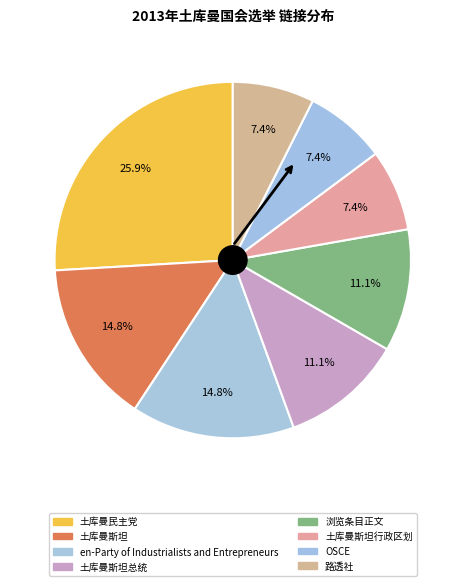

To the nearest percent, what is the difference between the largest and smallest slice percentages?

19%